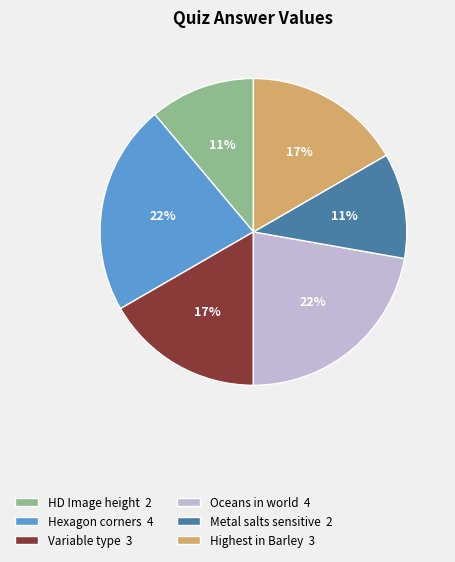

Combined, do Metal salts sensitive 2 and HD Image height 2 account for over 50%?

No